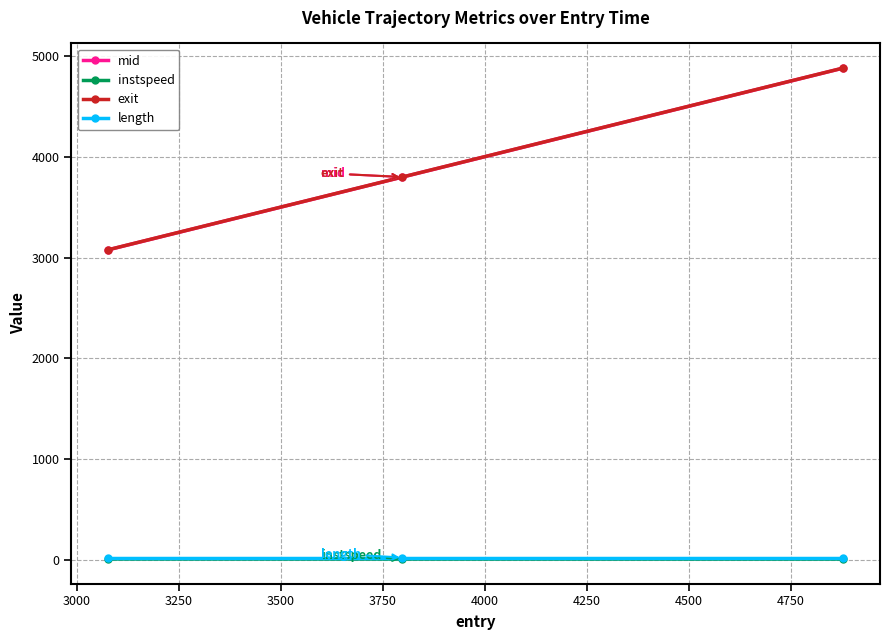

What is the maximum value shown in the chart?

4880.1